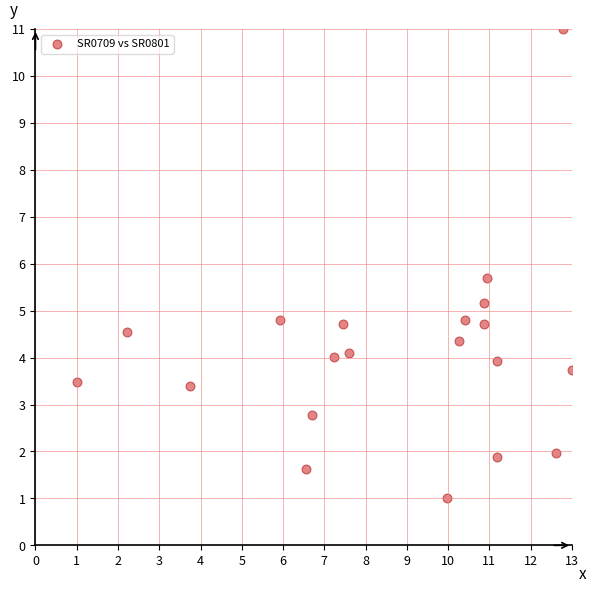

What is the range of X values (max minus min)?

12.0